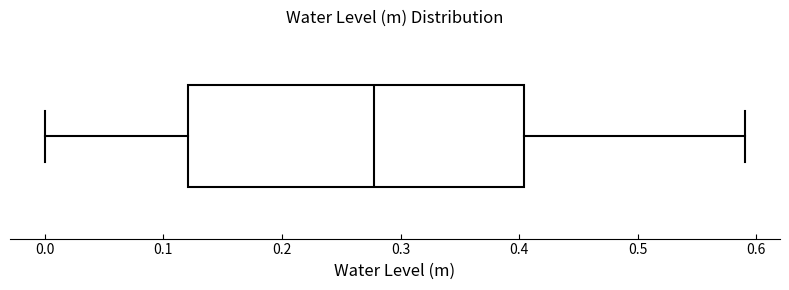

Where does the left whisker of the box end on the x-axis? The values are not printed on the chart, so give them approximately, as read against the axis.

0.00